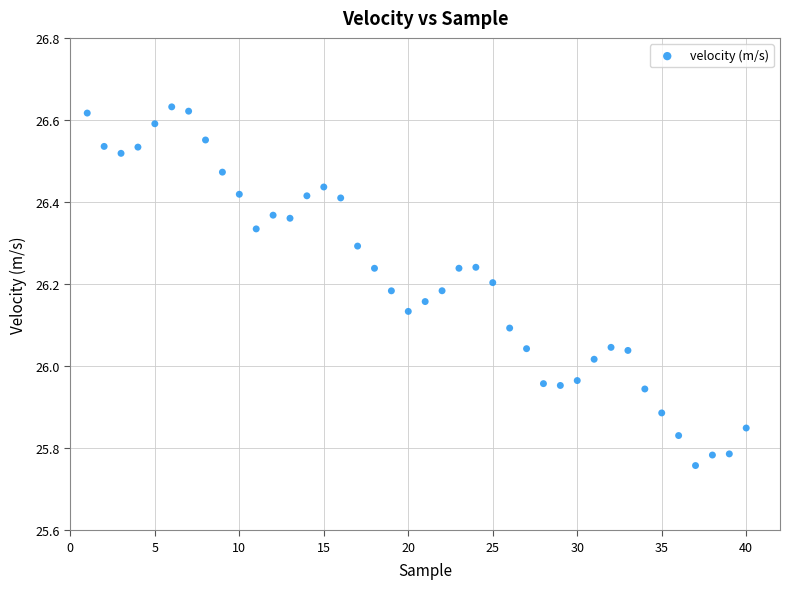

What is the range of X values (max minus min)?

39.0